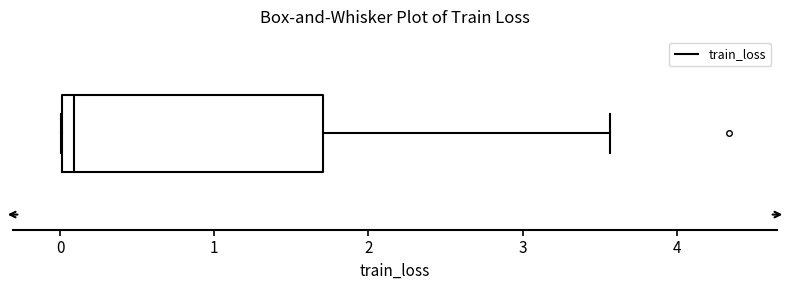

Read this box plot against the x-axis: the position of the median line, the range covered by the box, and the ends of both whiskers. The values are not printed on the chart, so give them approximately, as read against the axis.

median 0.1, box 0.0 to 1.7, whiskers 0.0 to 3.6